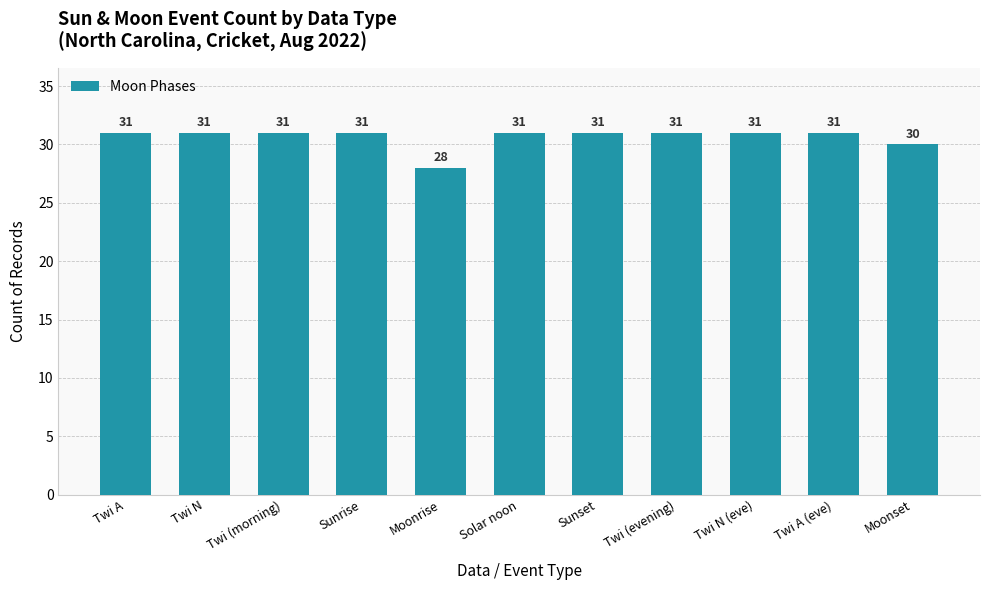

What position from the left is Twi (morning)?

3